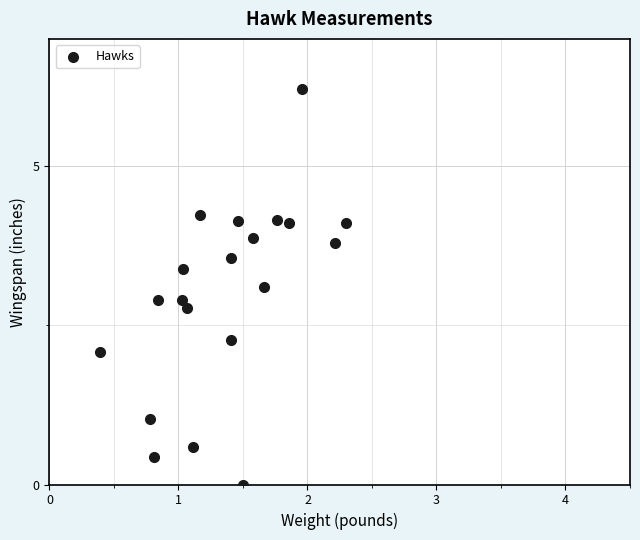

What is the range of X values (max minus min)?

1.9